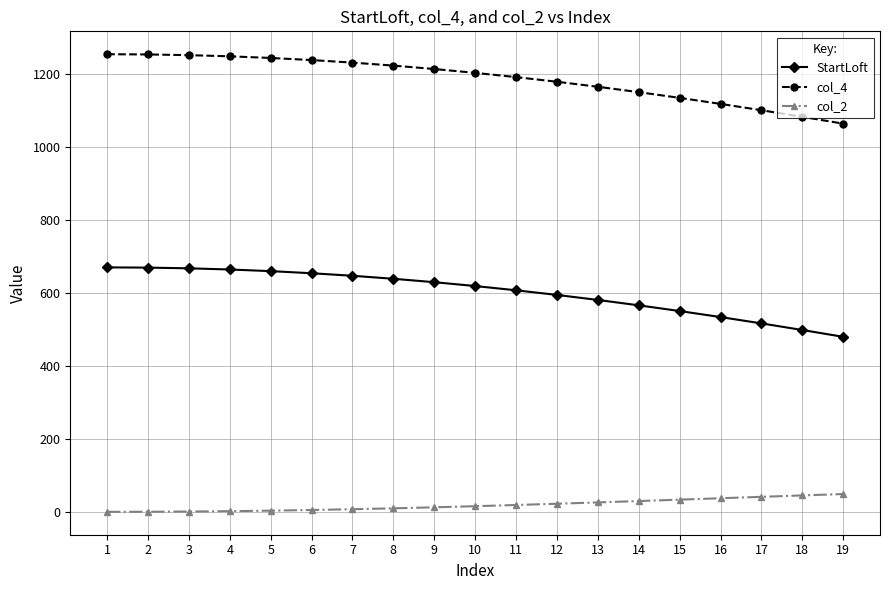

True or false: StartLoft and col_4 intersect in this chart.

False